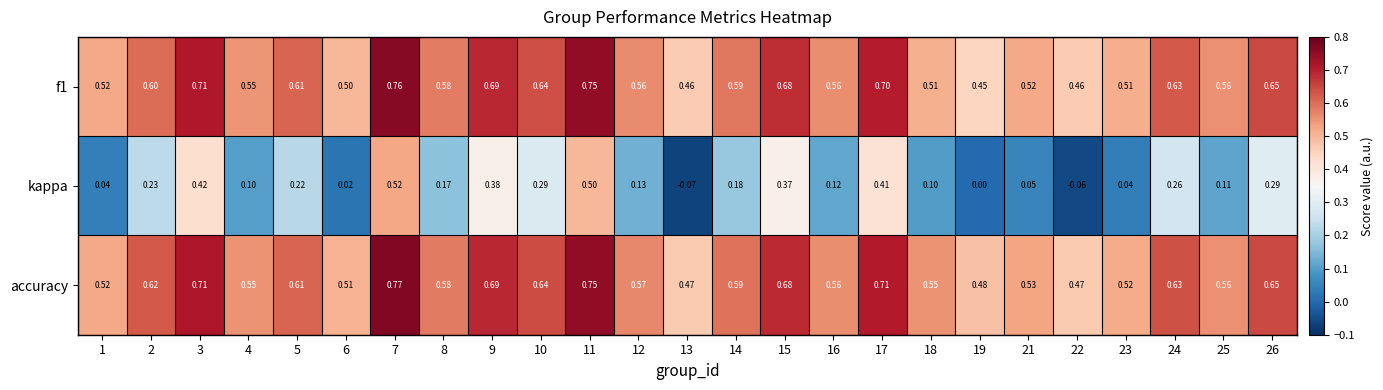

Which series has the widest spread of values?

kappa